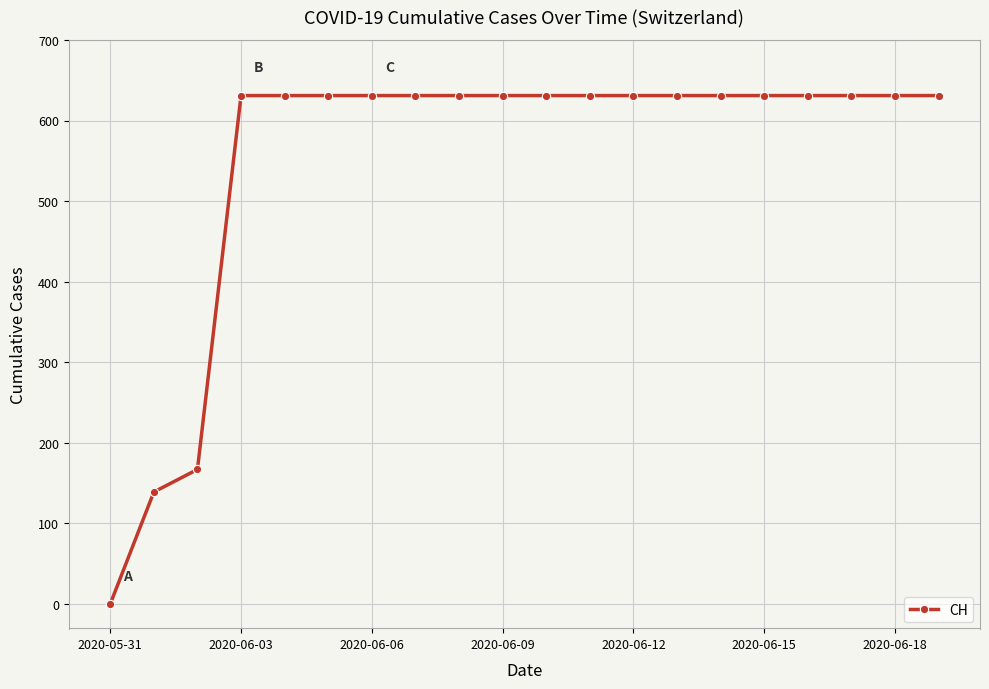

Reading left to right, transcribe all the data shown in this chart.

0	139	167	631	631	631	631	631	631	631	631	631	631	631	631	631	631	631	631	631